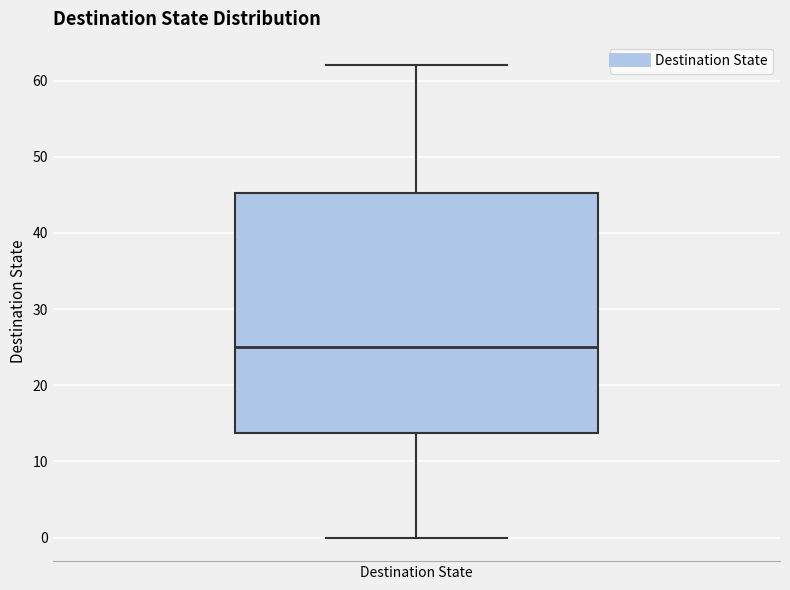

Transcribe this box plot: give where the median line is, the range the box spans, and where the two whiskers end, as read against the y-axis. The values are not printed on the chart, so give them approximately, as read against the axis.

median 25, box 14 to 45, whiskers 0 to 62